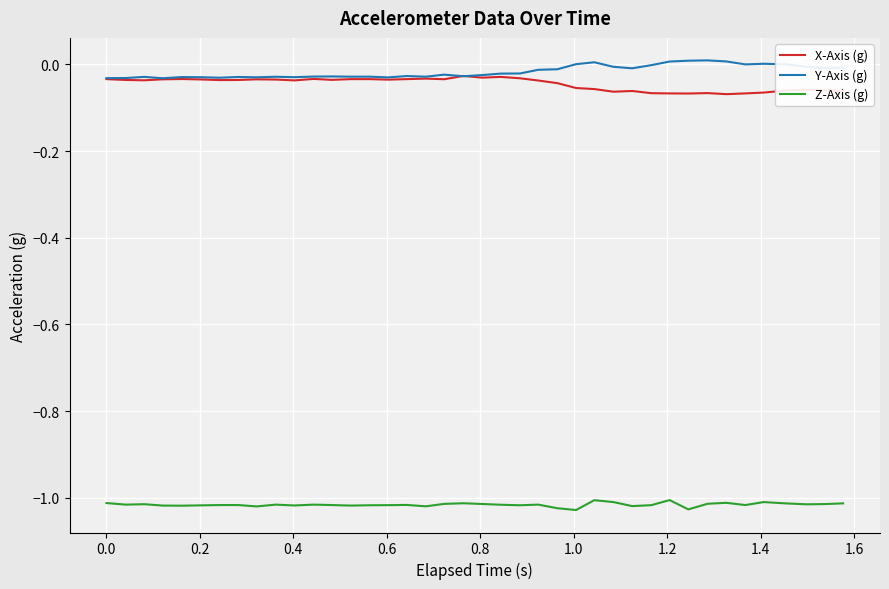

True or false: X-Axis (g) has more than 2 points higher than both neighbors.

True